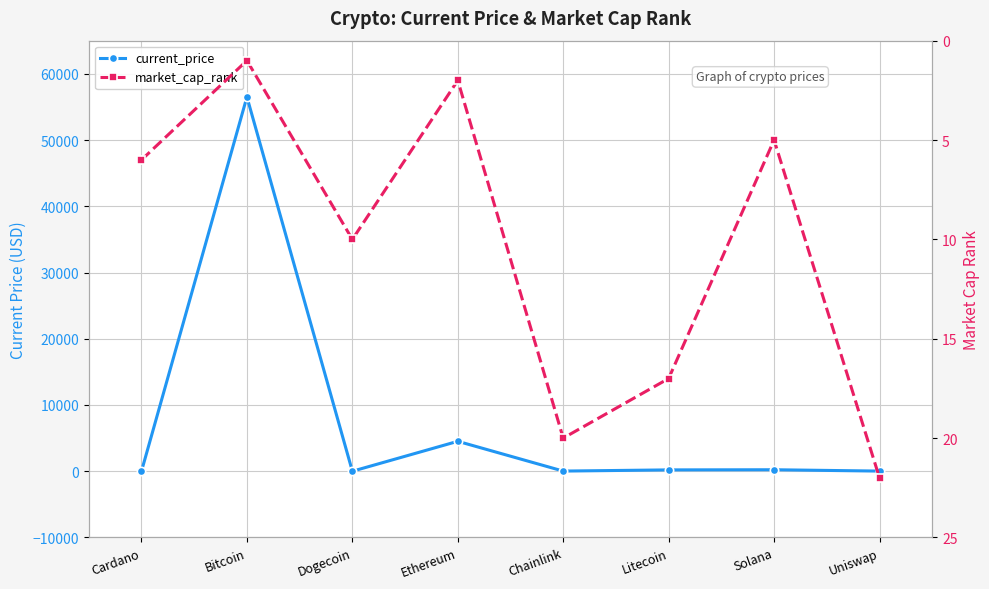

Where is the first local minimum for current_price?

Dogecoin